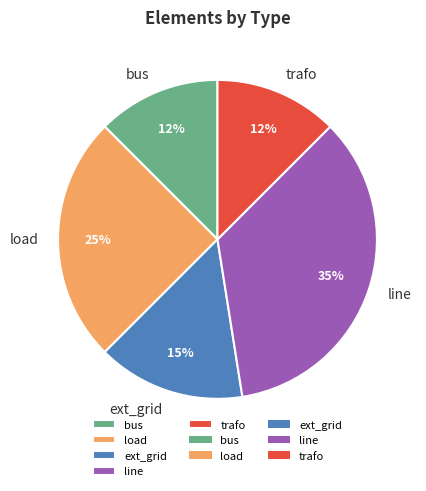

To the nearest percent, what is the average slice percentage?

20%